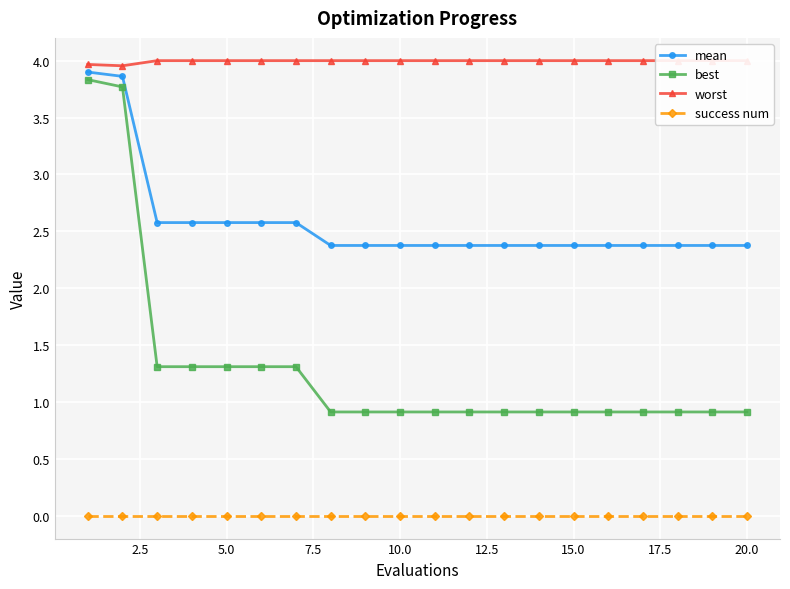

What are all the series names shown in the legend?

mean, best, worst, success num